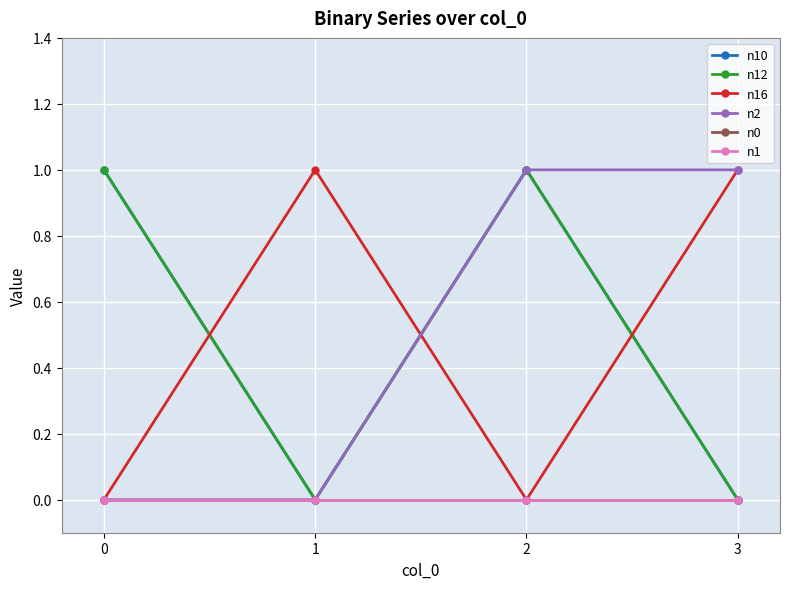

Is this an area chart (filled region under the line)?

No